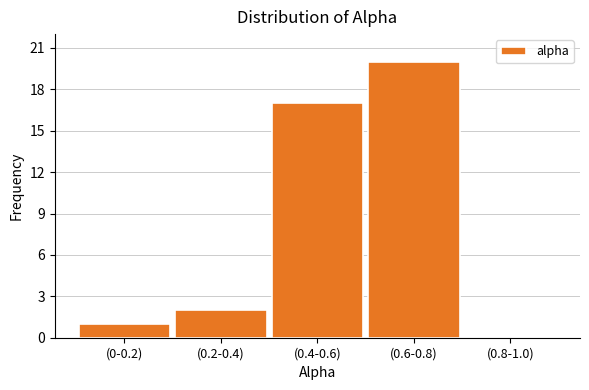

Reading right to left, what are all the values shown in this chart?

(0.8-1.0)=0	(0.6-0.8)=20	(0.4-0.6)=17	(0.2-0.4)=2	(0-0.2)=1